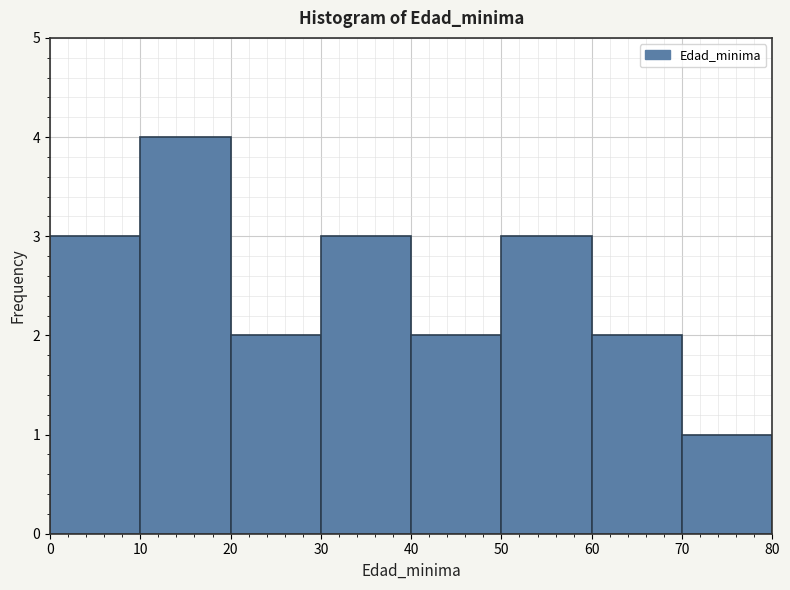

Reading left to right, list every bar in this chart as the range it spans on the x-axis followed by its height. The values are not printed on the chart, so give them approximately, as read against the axis.

0 to 10: 3
10 to 20: 4
20 to 30: 2
30 to 40: 3
40 to 50: 2
50 to 60: 3
60 to 70: 2
70 to 80: 1